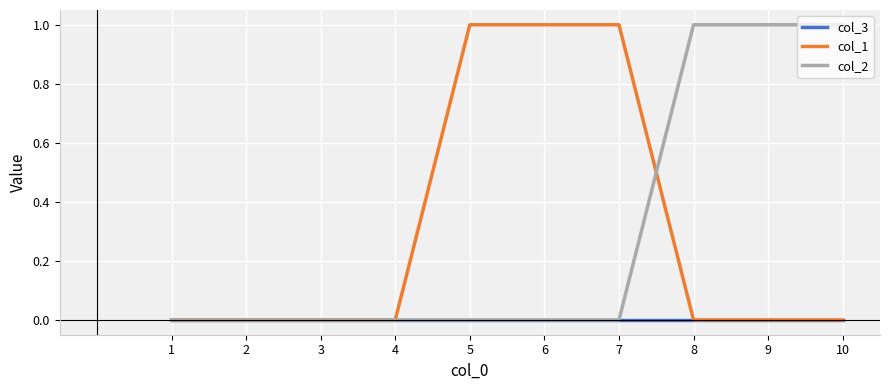

The col_1 series shows 0 at 2. True or false?

True